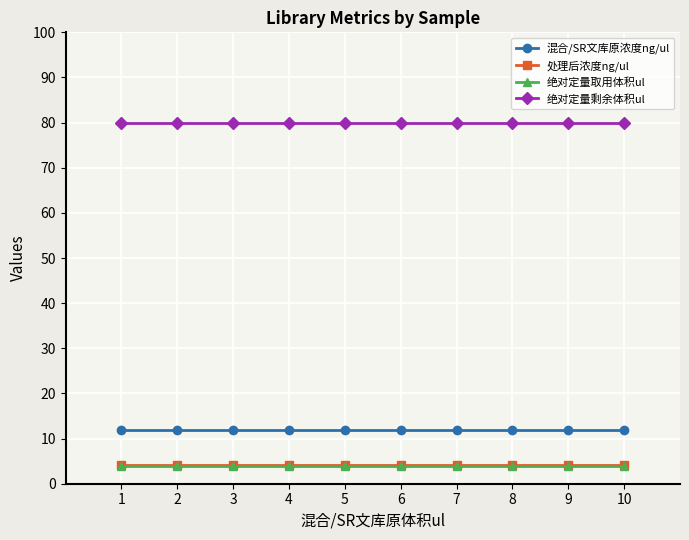

What is the smallest value displayed?

4.0